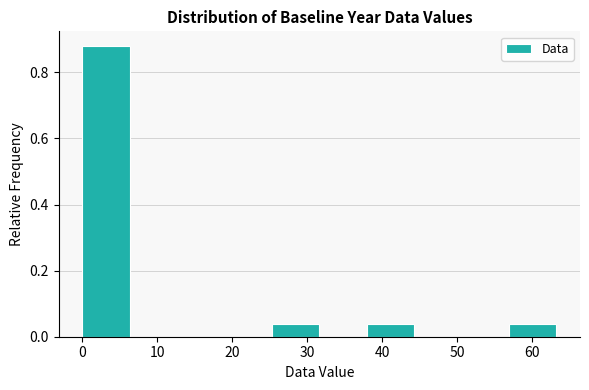

Reading left to right, list every bar in this chart as the range it spans on the x-axis followed by its height. Neither the bar edges nor the heights are printed on the chart, so give them approximately, as read against the axes.

0 to 6: 0.88
6 to 13: 0
13 to 19: 0
19 to 25: 0
25 to 32: 0.04
32 to 38: 0
38 to 44: 0.04
44 to 51: 0
51 to 57: 0
57 to 63: 0.04